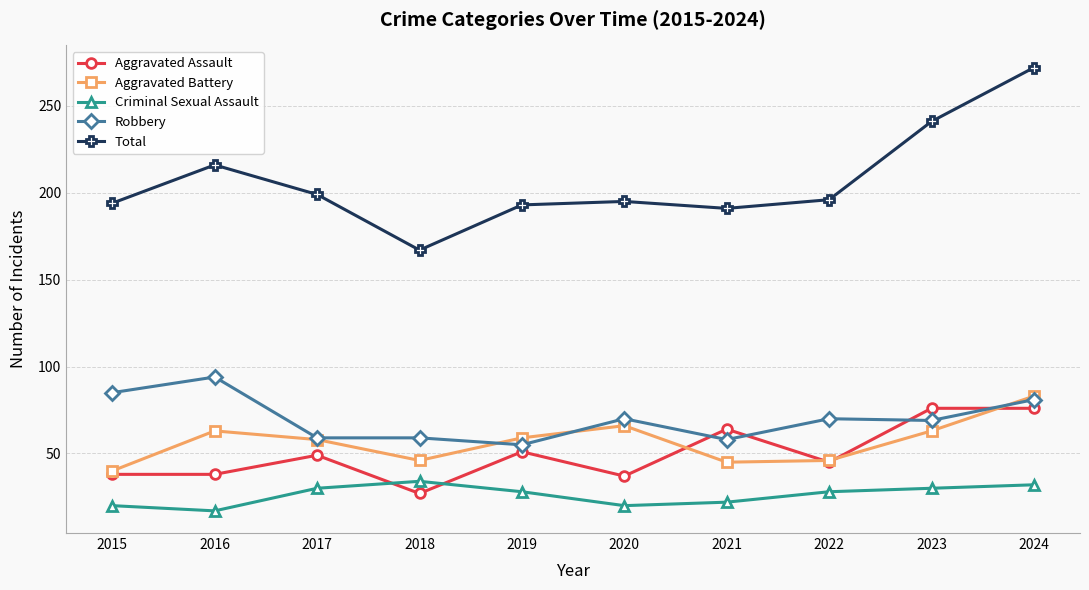

What is the difference between the maximum and minimum values in the Aggravated Battery series?

43